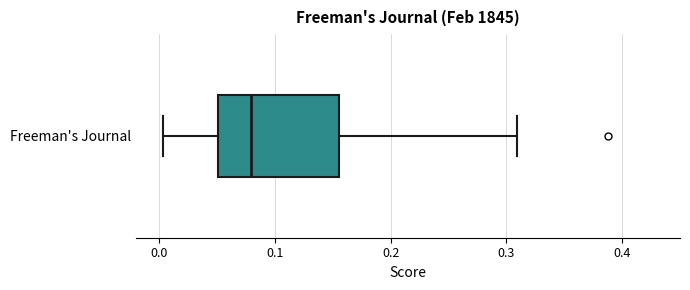

Where is the left edge of the box for Freeman's Journal on the x-axis? The values are not printed on the chart, so give them approximately, as read against the axis.

0.05